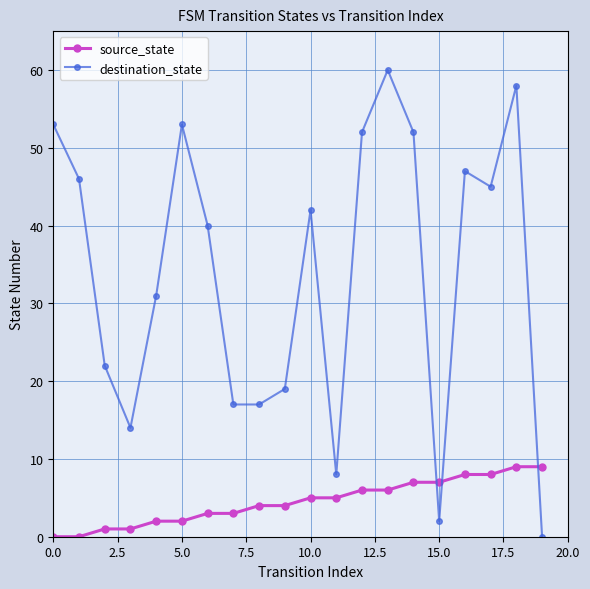

What is the value of the destination_state point at the 11th from the left?

42